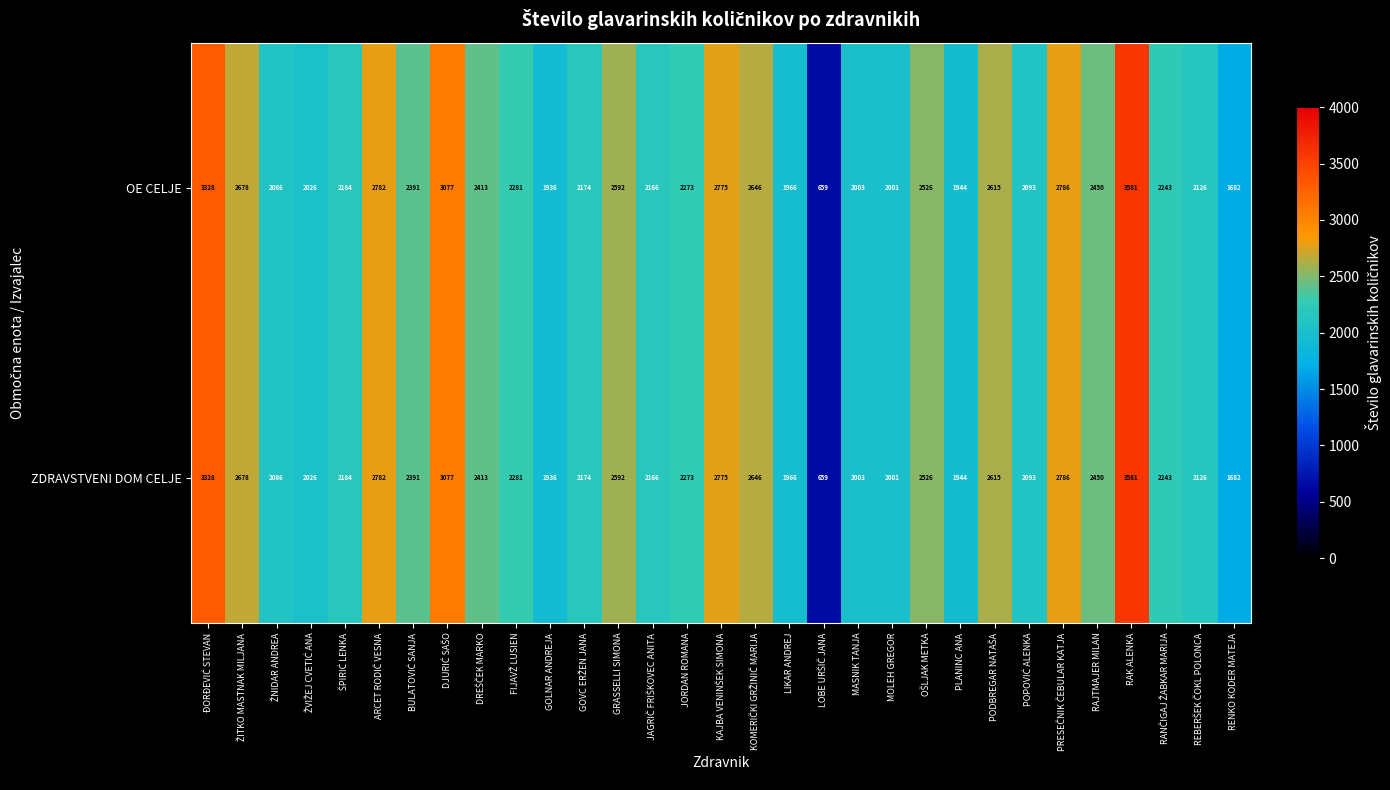

At which category is the sum across all series the highest?

RAK ALENKA